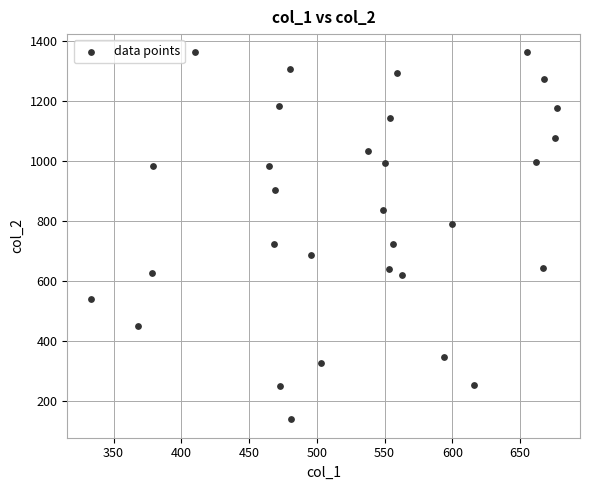

What is the range of X values (max minus min)?

344